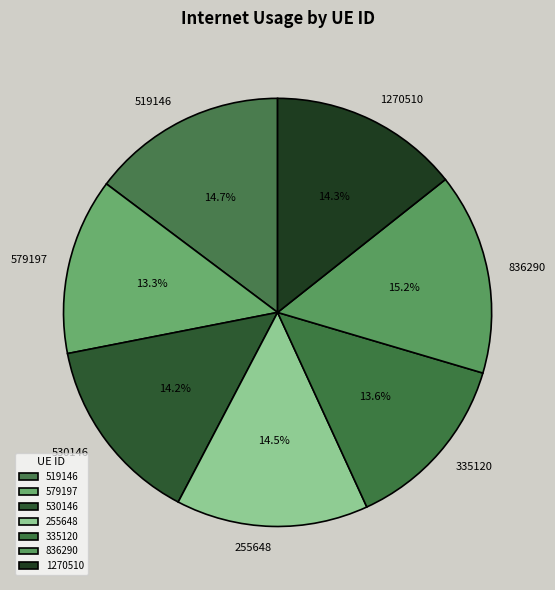

Is it true that 335120 is 2% of the pie?

False